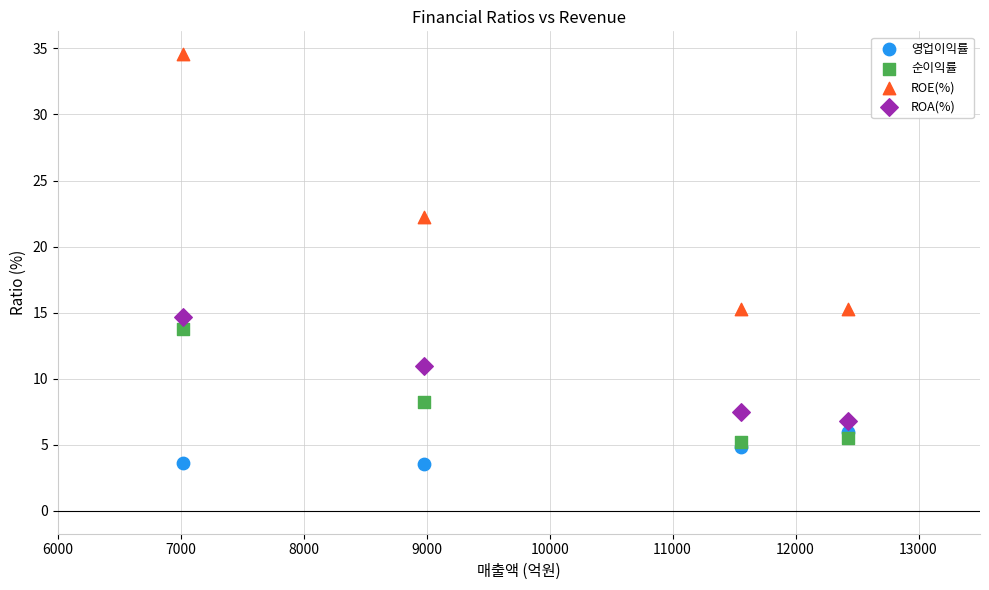

Which series contains the highest Y value?

ROE(%)